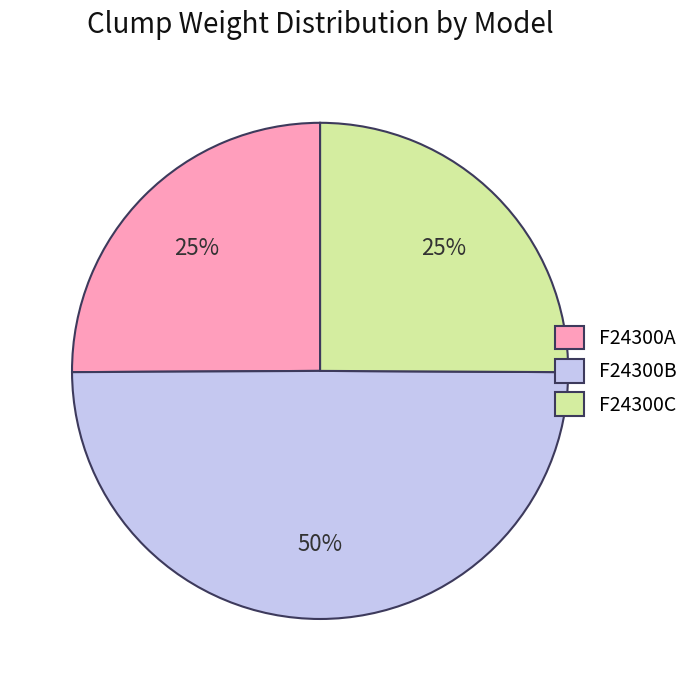

To the nearest percent, what is the combined percentage of F24300A and F24300C?

50%